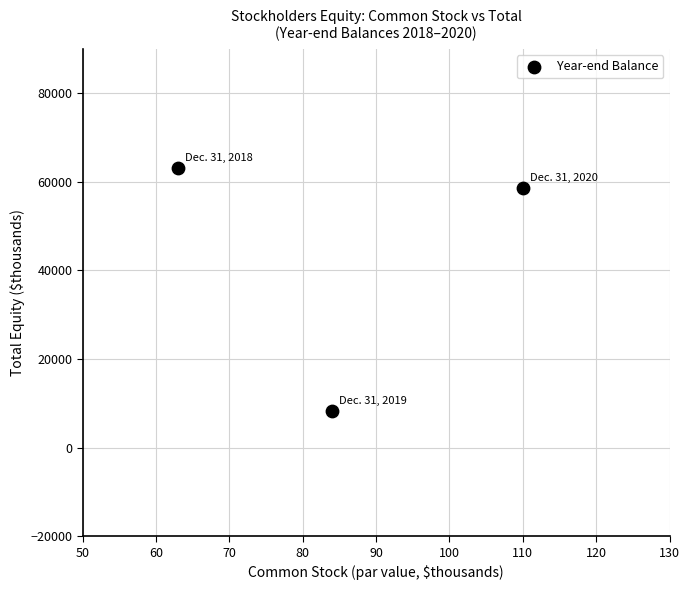

What is the average X value?

86